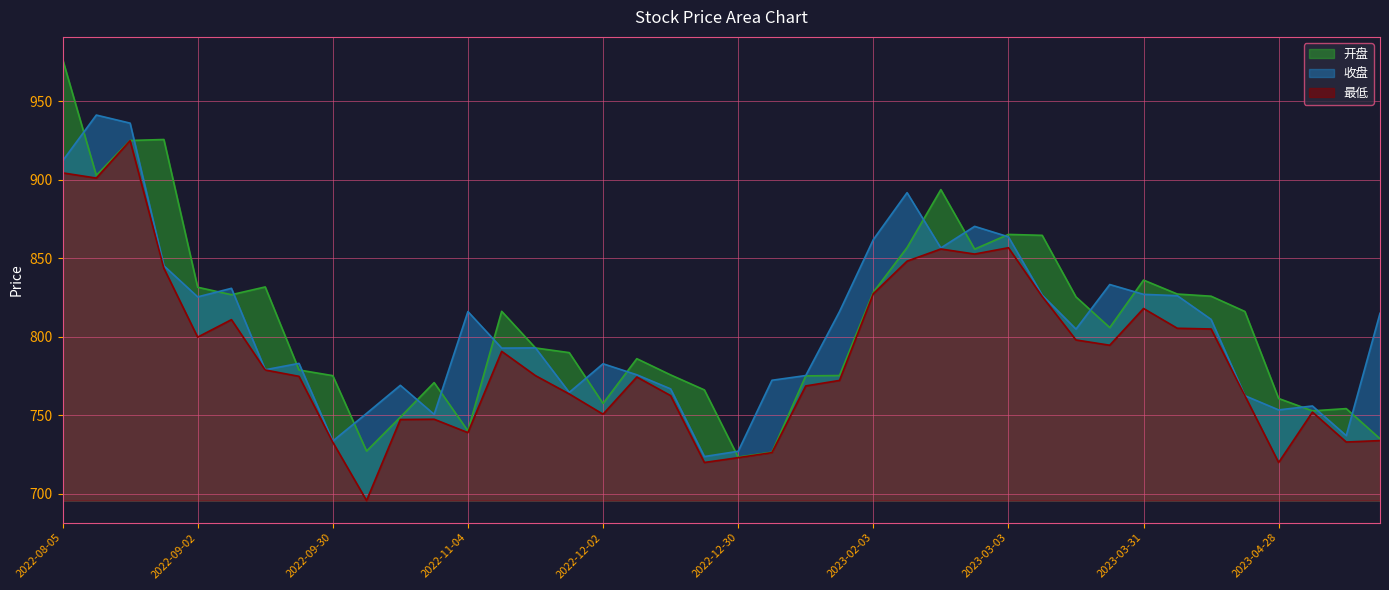

True or false: 收盘 line and 最低 line intersect in this chart.

False